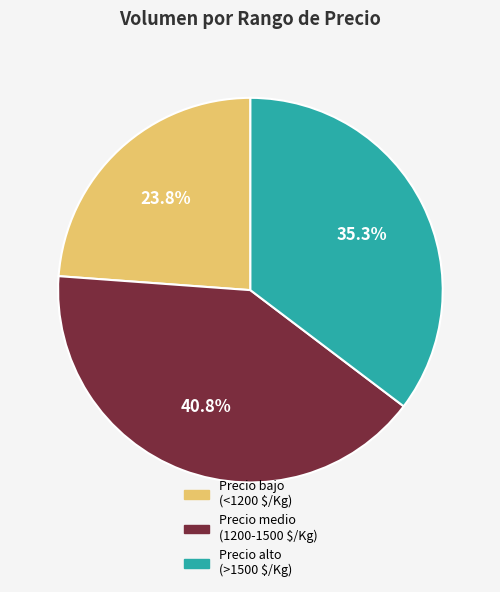

What is the largest slice in the pie chart?

Precio medio (1200-1500 $/Kg)